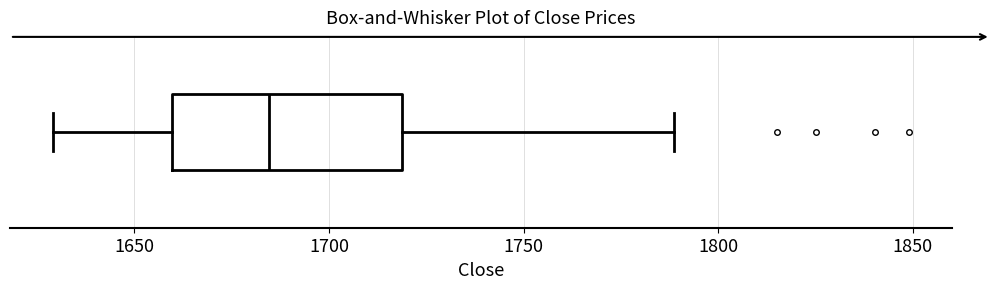

Where does the median line of the box sit on the x-axis? The values are not printed on the chart, so give them approximately, as read against the axis.

1685